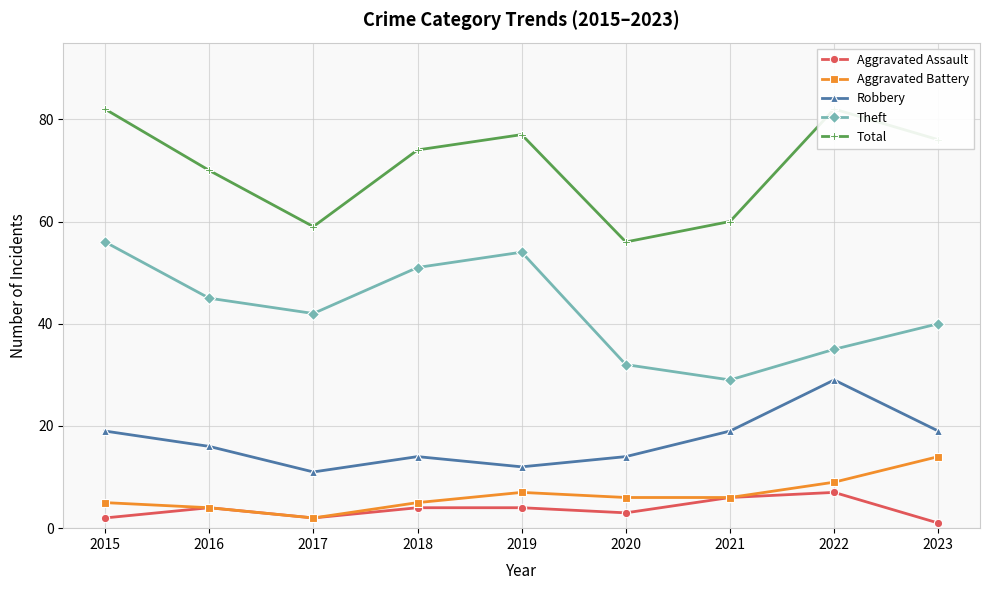

What is the highest value of the Robbery series?

29